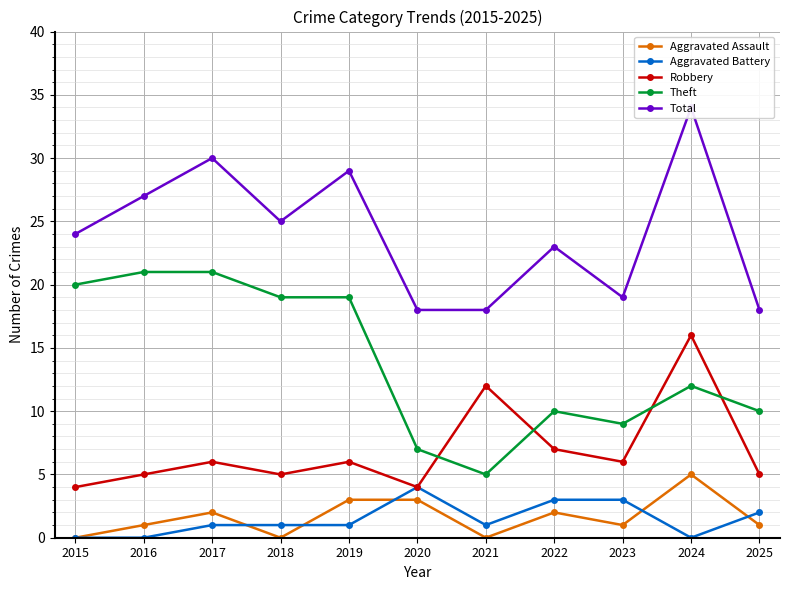

What is the average value of the Aggravated Assault series?

2